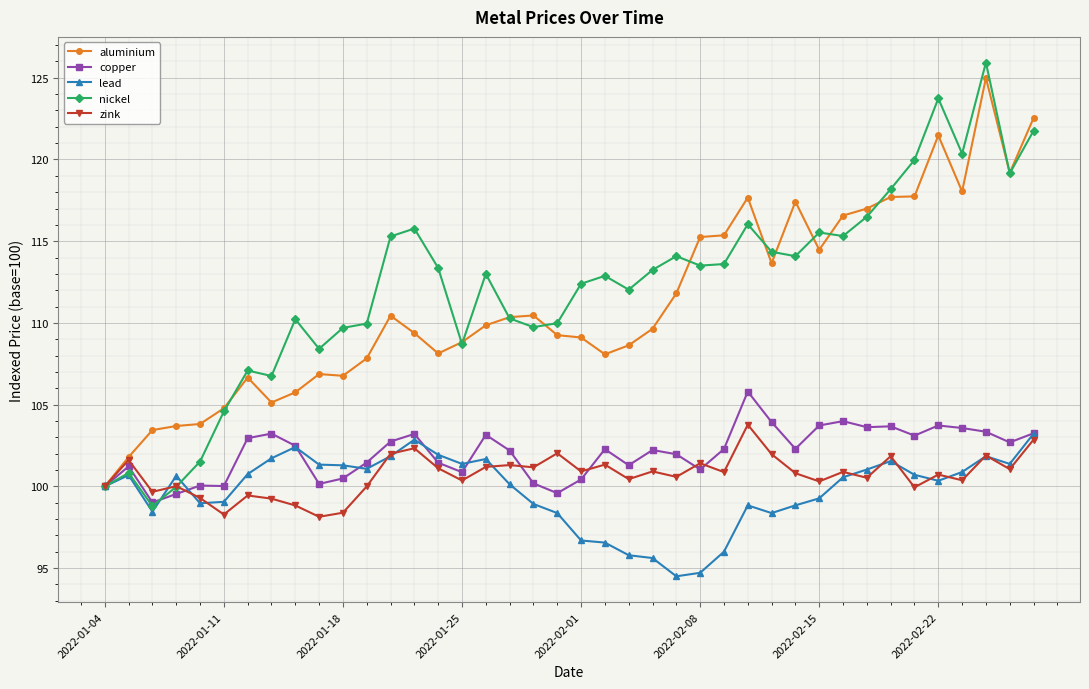

Which series has the largest range (max minus min)?

nickel